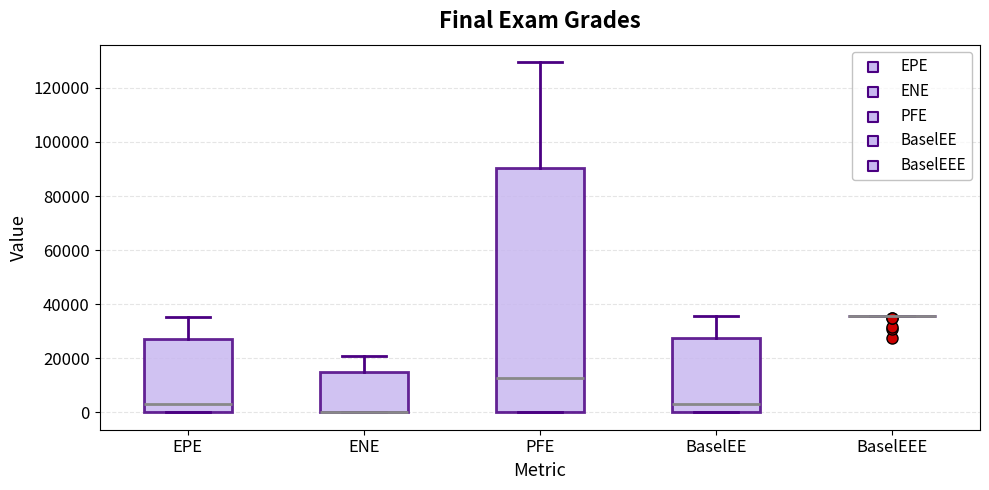

Reading left to right, transcribe this box plot: for each box, give where its median line is, the range the box spans, and where its two whiskers end, as read against the y-axis. The values are not printed on the chart, so give them approximately, as read against the axis.

EPE: median 2000, box 0 to 28000, whiskers 0 to 36000
ENE: median 0 (drawn on the box's lower edge), box 0 to 14000, whiskers 0 to 20000
PFE: median 12000, box 0 to 90000, whiskers 0 to 130000
BaselEE: median 4000, box 0 to 28000, whiskers 0 to 36000
BaselEEE: box collapsed to a line at 36000, whiskers 36000 to 36000